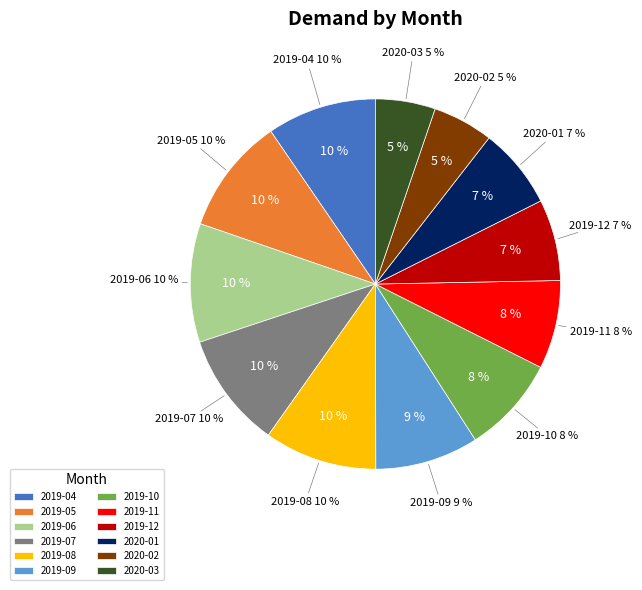

Which slice is the largest?

2019-06